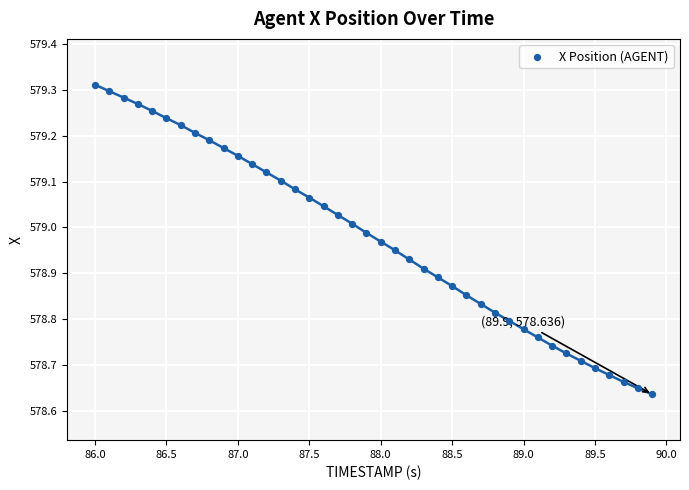

What is the range of X values (max minus min)?

3.9